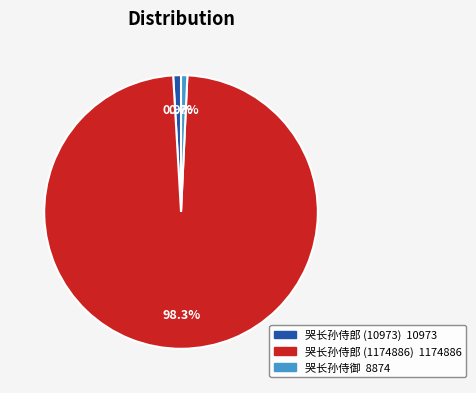

Which category has the biggest portion of the pie?

哭长孙侍郎 (1174886)